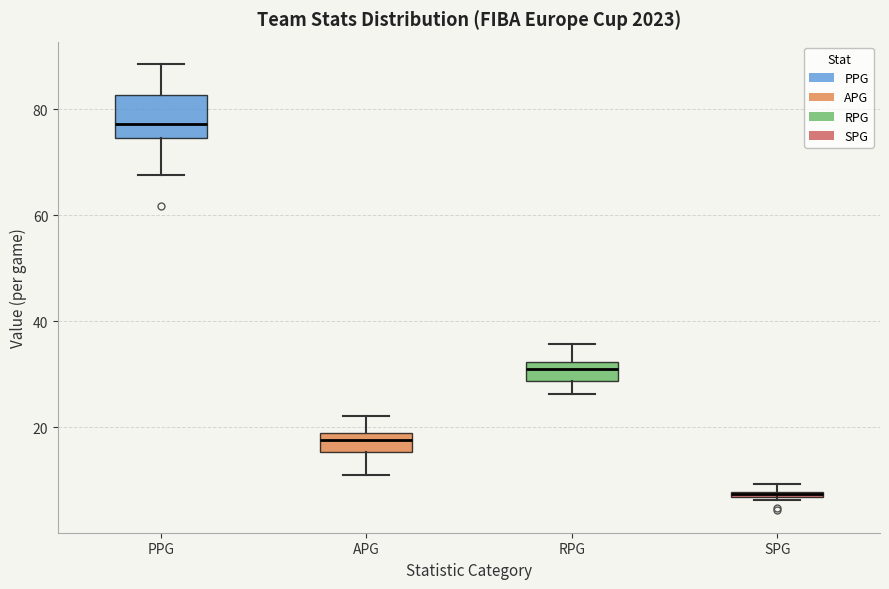

Which box is the tallest, from its lower edge to its upper edge?

PPG